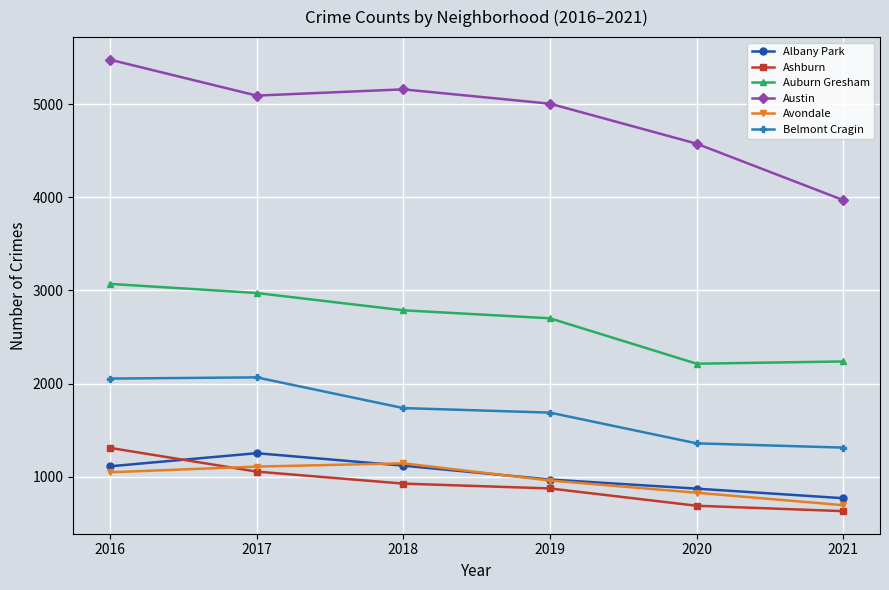

The value of Albany Park at 2016 is 1857. True or false?

False